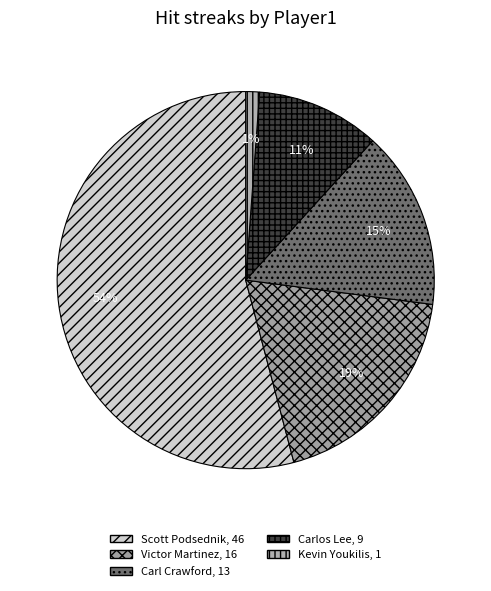

What is the majority slice?

Scott Podsednik